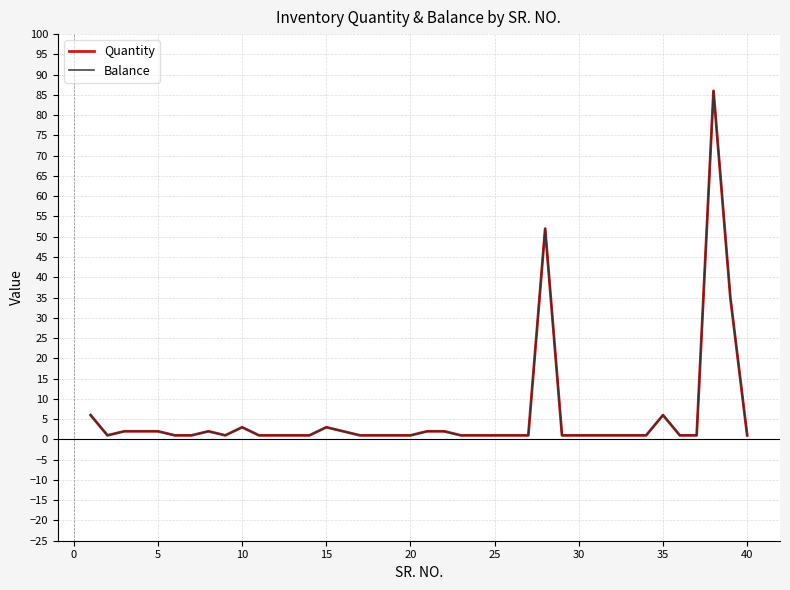

Is this an area chart (filled region under the line)?

No